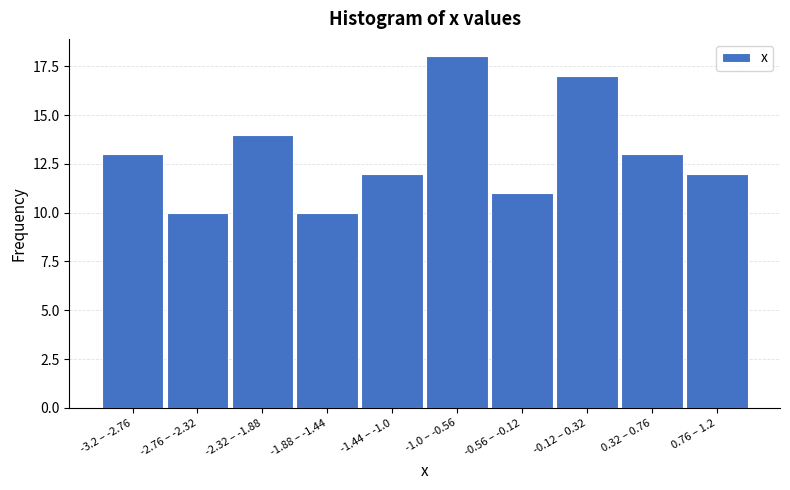

Reading left to right, extract all data points from this chart.

-3.2 – -2.76=13	-2.76 – -2.32=10	-2.32 – -1.88=14	-1.88 – -1.44=10	-1.44 – -1.0=12	-1.0 – -0.56=18	-0.56 – -0.12=11	-0.12 – 0.32=17	0.32 – 0.76=13	0.76 – 1.2=12